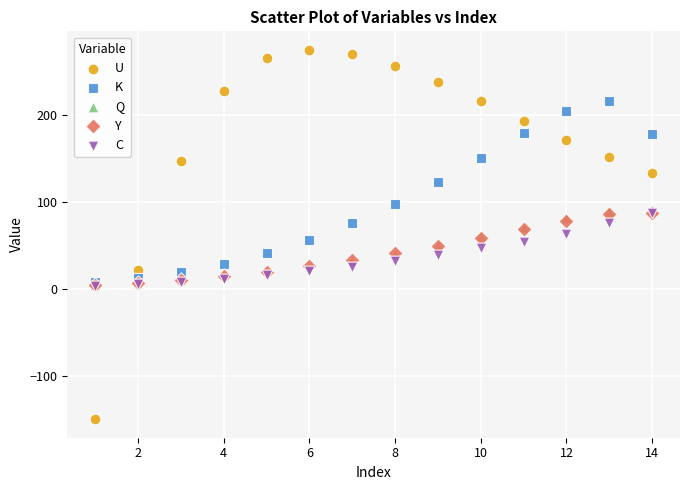

Which series has the largest Y range (max minus min)?

U